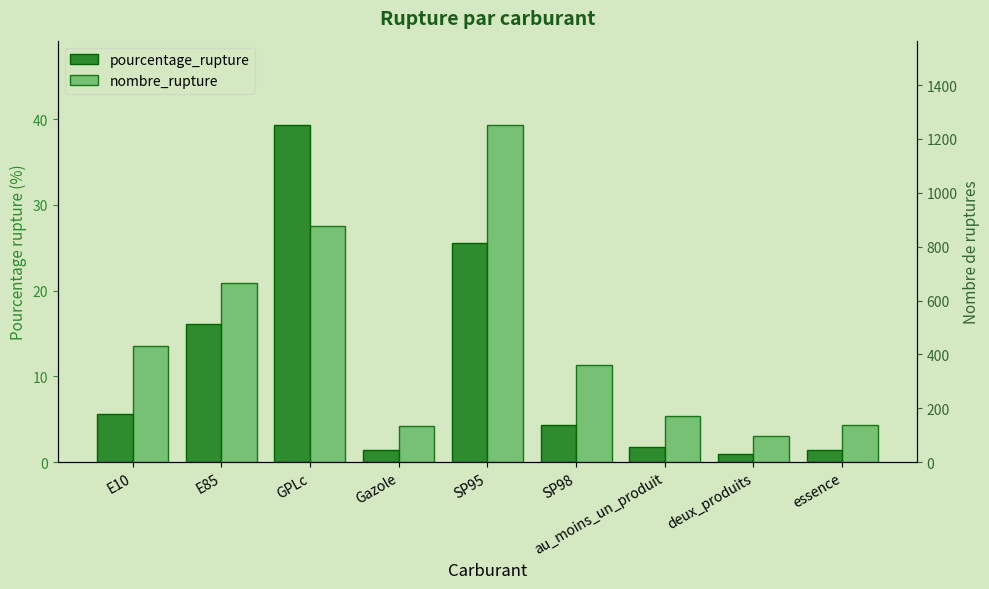

Reading left to right, what are all the values shown in this chart?

pourcentage_rupture: 5.6	16.1	39.3	1.4	25.6	4.3	1.8	1.0	1.4
nombre_rupture: 431.0	666.0	877.0	133.0	1252.0	362.0	173.0	96.0	136.0